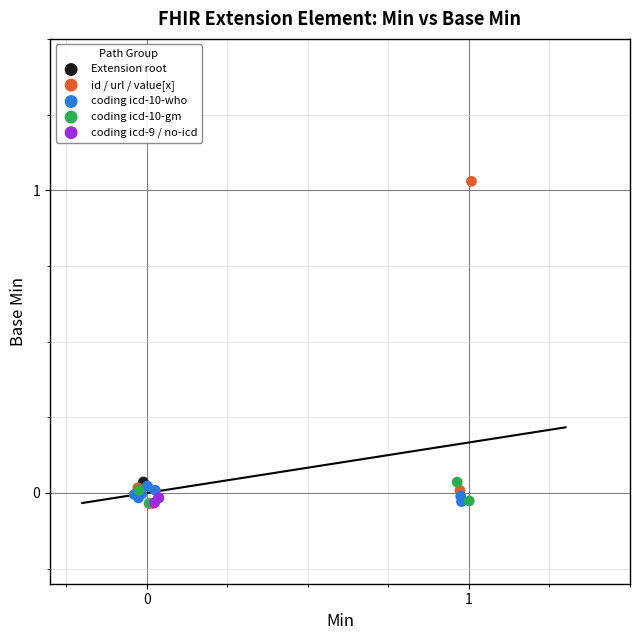

What are all the series names shown in the legend?

Extension root, id / url / value[x], coding icd-10-who, coding icd-10-gm, coding icd-9 / no-icd